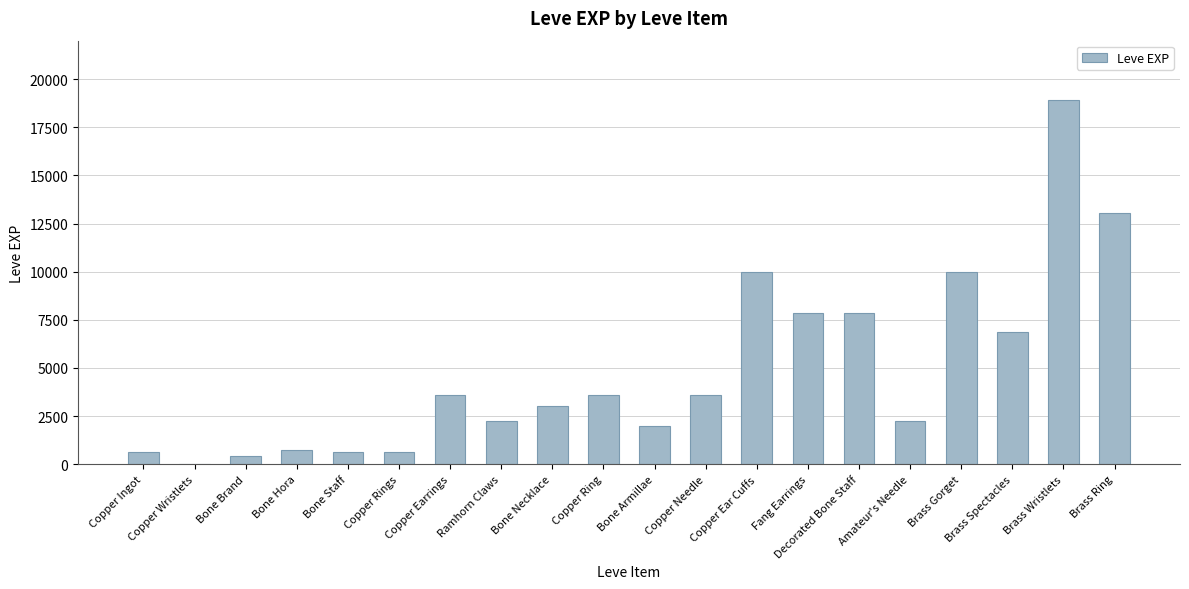

Between Fang Earrings and Copper Ring, which is larger?

Fang Earrings